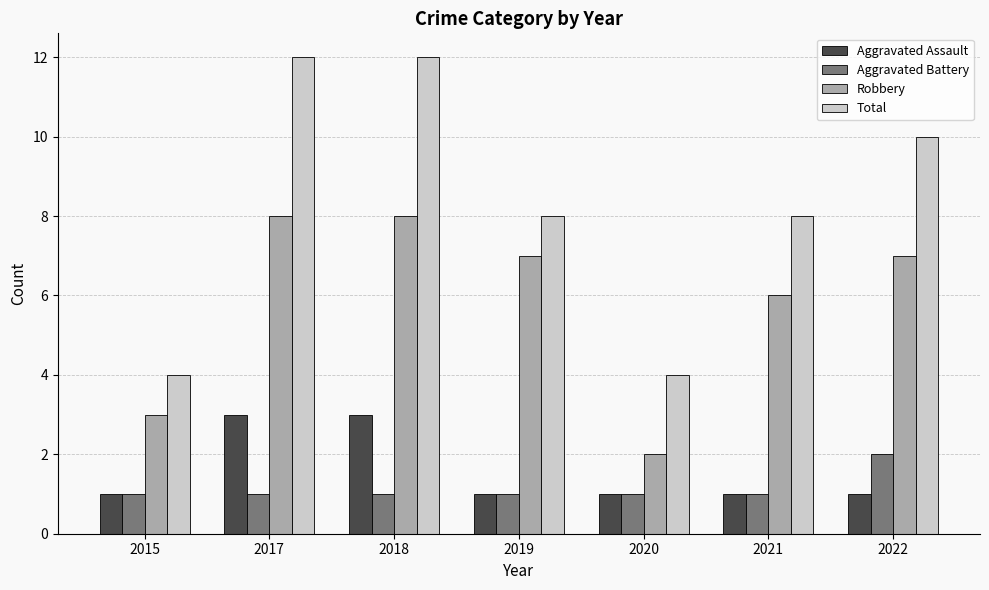

At how many categories does at least one series exceed 6?

5